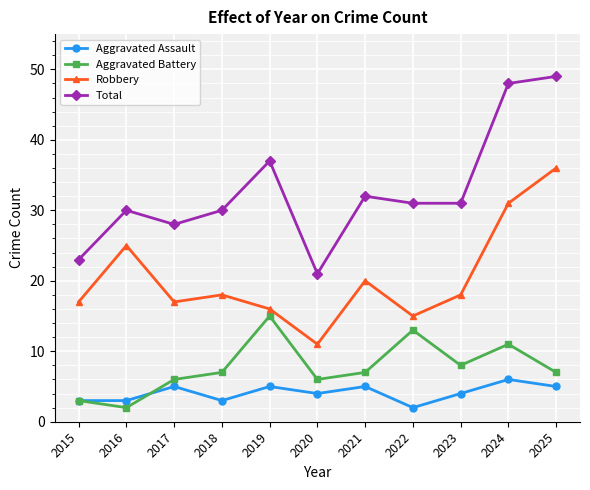

Which series has the largest total across all categories?

Total